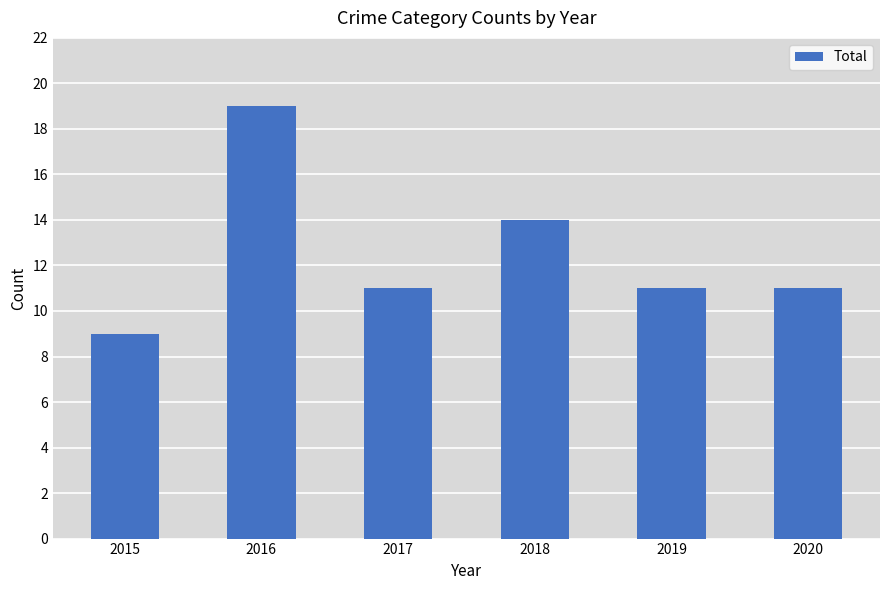

At which label is the value closest to 14?

2018